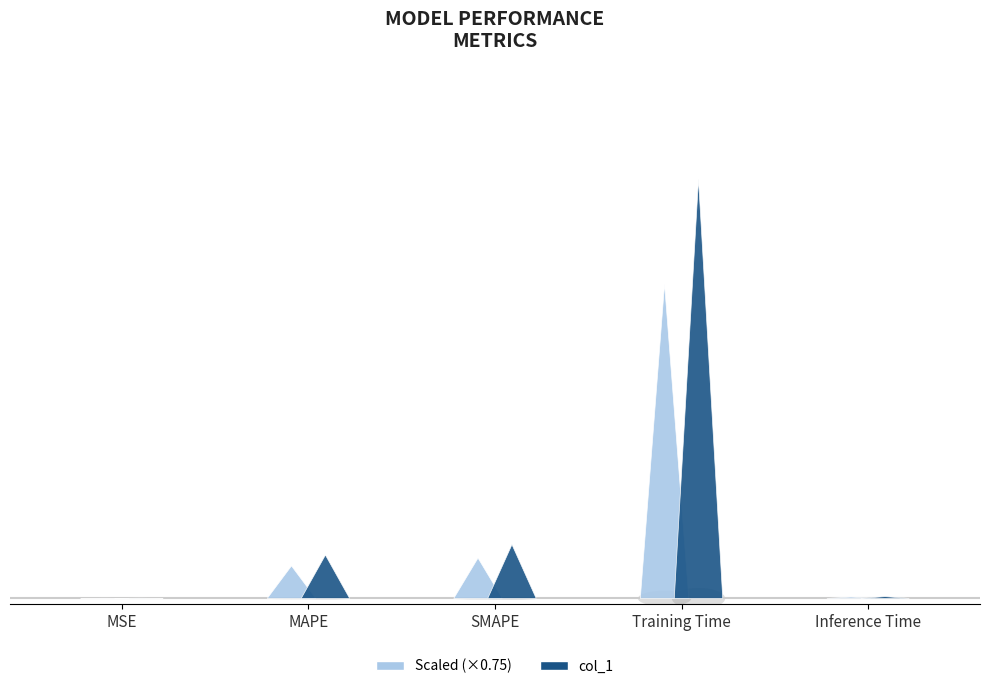

Read the value at MAPE.

0.4